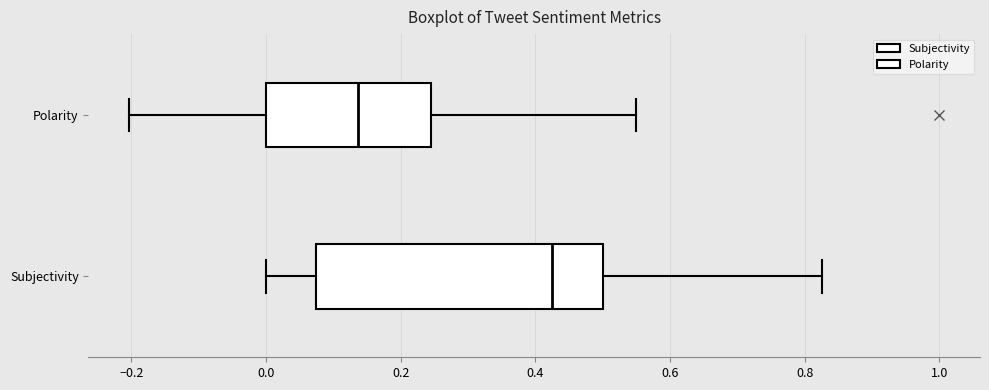

Where is the right edge of the box for Subjectivity on the x-axis? The values are not printed on the chart, so give them approximately, as read against the axis.

0.50